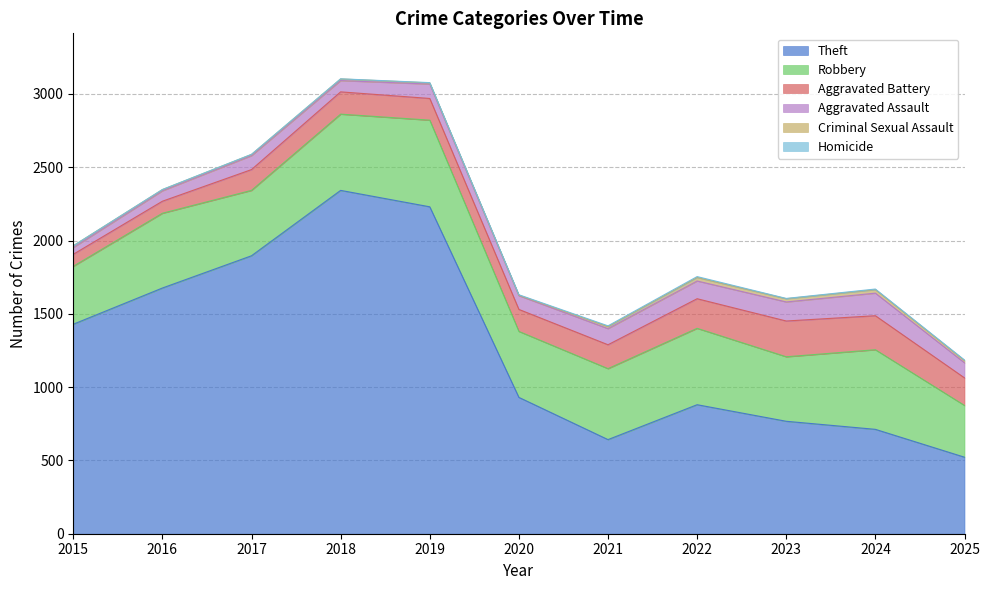

What are all the series names shown in the legend?

Theft, Robbery, Aggravated Battery, Aggravated Assault, Criminal Sexual Assault, Homicide